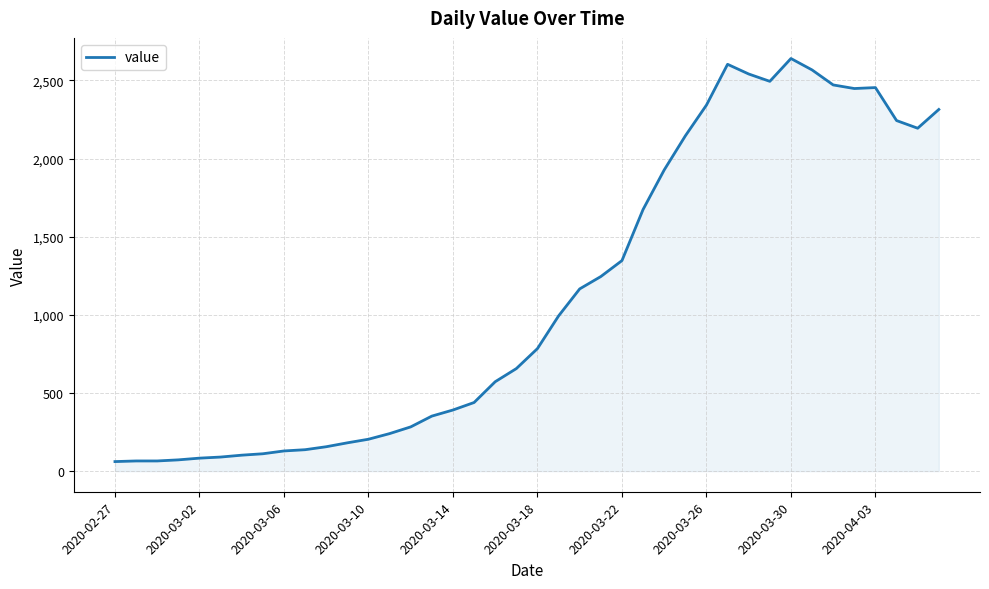

What is the difference between the maximum and minimum values?

2579